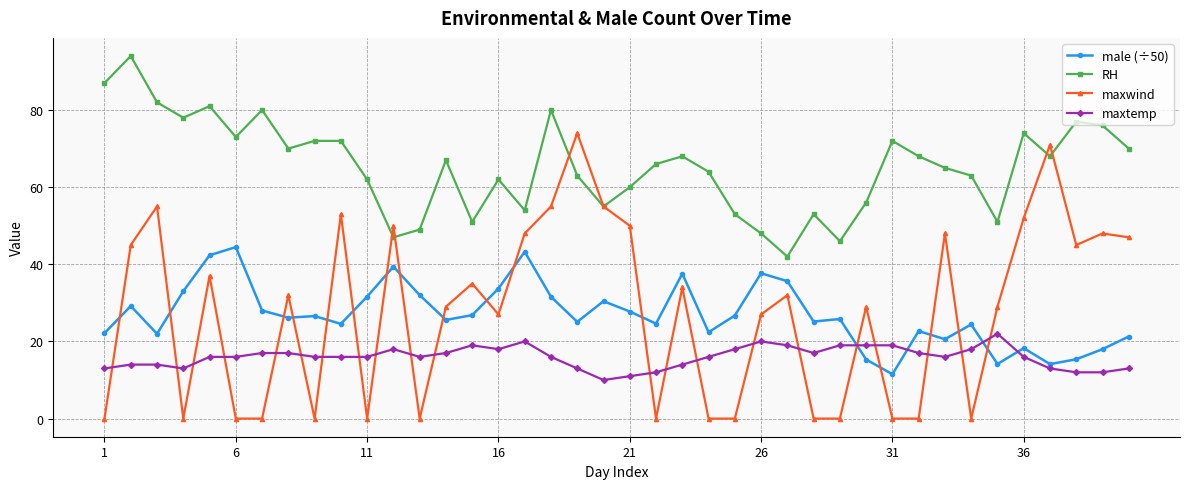

Count the number of categories in the chart.

40